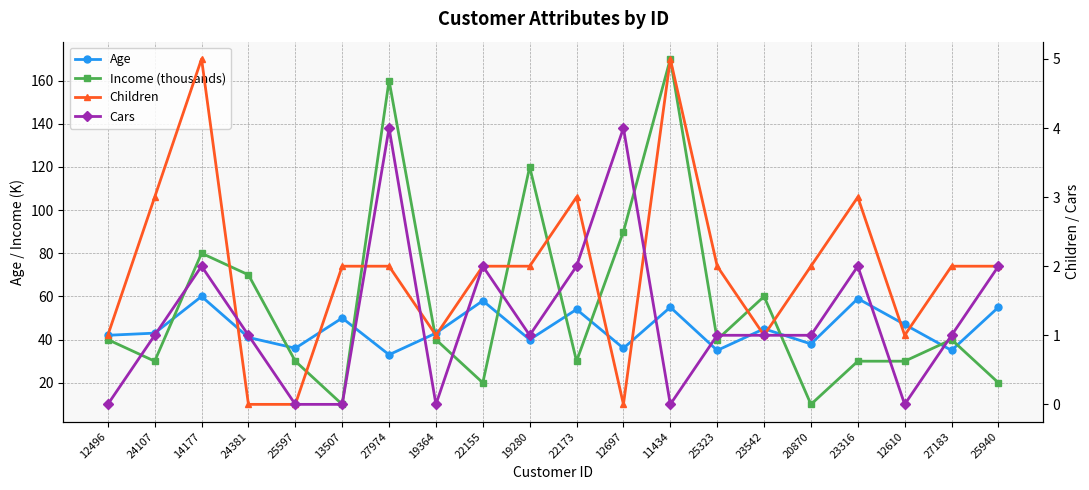

Where is Cars nearest to the value 2?

14177